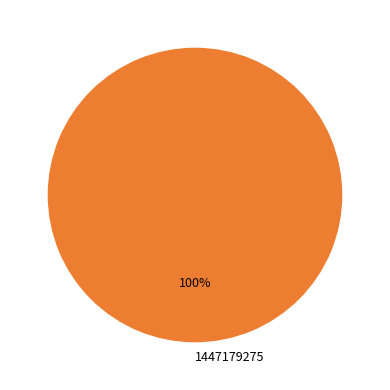

What percentage is the 1447179275 slice, to the nearest percent?

100%